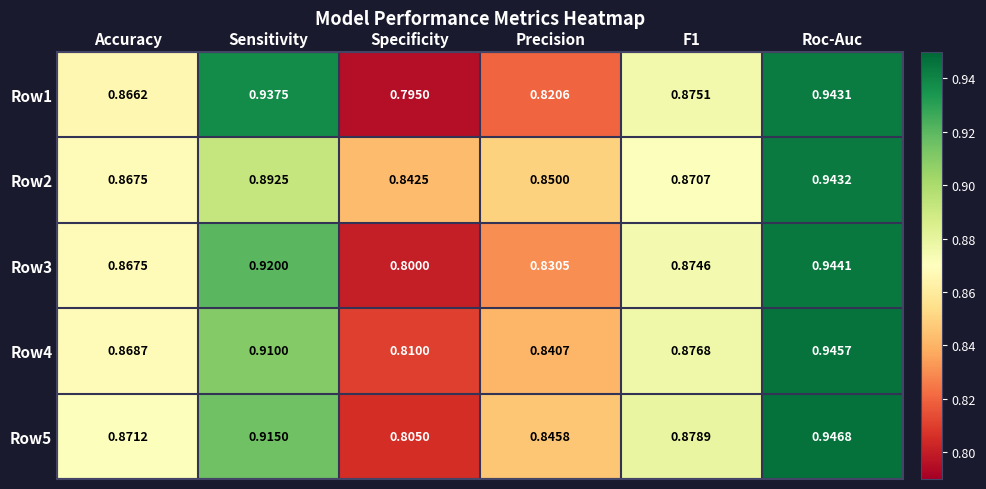

Where is Row2 nearest to the value 0?

Specificity